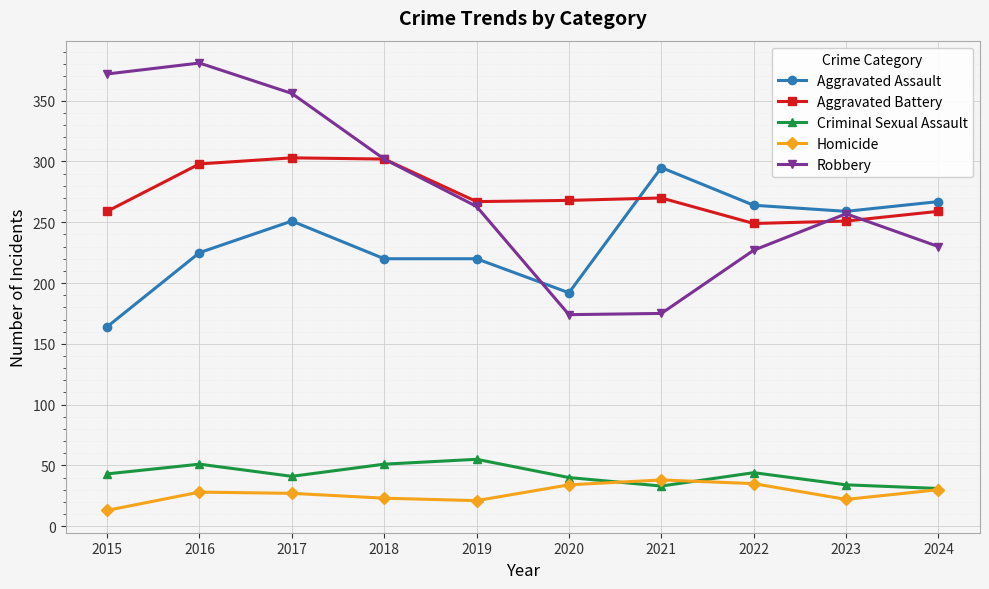

What is the difference between the maximum and second lowest values in the Criminal Sexual Assault series?

22